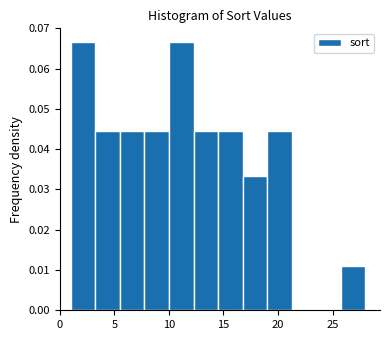

Reading left to right, transcribe this chart: for each bar, give the range it covers on the x-axis and its height. Neither the bar edges nor the heights are printed on the chart, so give them approximately, as read against the axes.

1.00 to 3.25: 0.067
3.25 to 5.50: 0.044
5.50 to 7.75: 0.044
7.75 to 10.00: 0.044
10.00 to 12.25: 0.067
12.25 to 14.50: 0.044
14.50 to 16.75: 0.044
16.75 to 19.00: 0.033
19.00 to 21.25: 0.044
21.25 to 23.50: 0
23.50 to 25.75: 0
25.75 to 28.00: 0.011